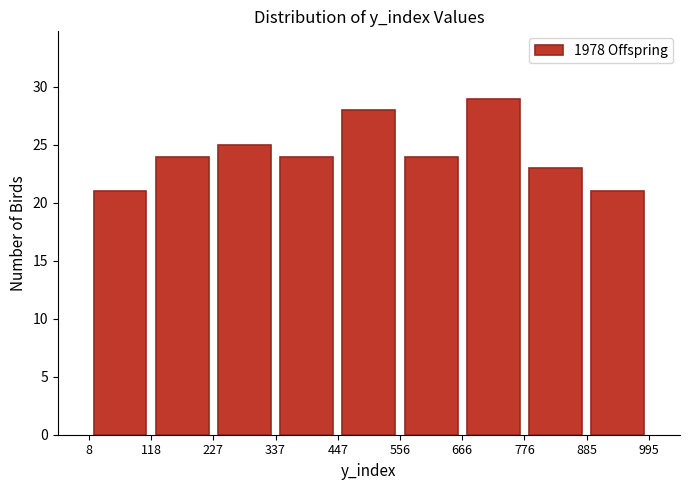

What is the height of the bar covering 885 to 995 on the x-axis? The values are not printed on the chart, so give them approximately, as read against the axis.

21